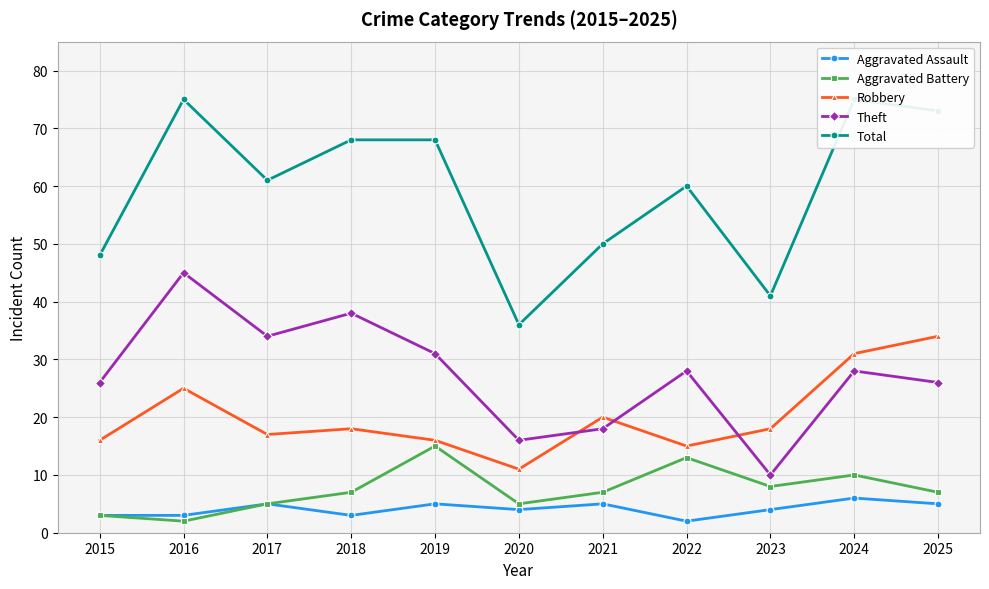

At which label is Aggravated Assault closest to 4?

2020